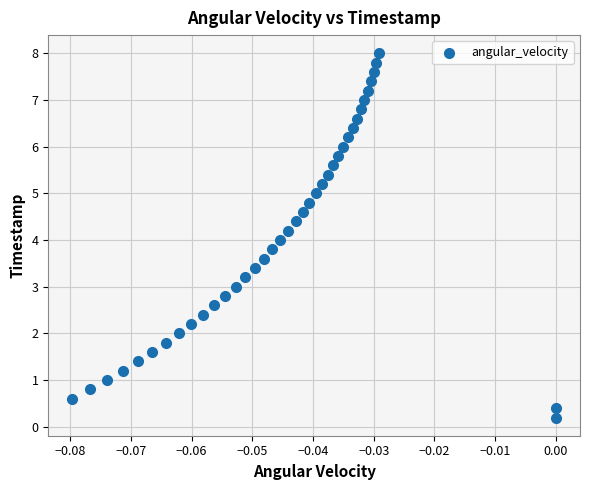

What is the range of Y values (max minus min)?

7.8